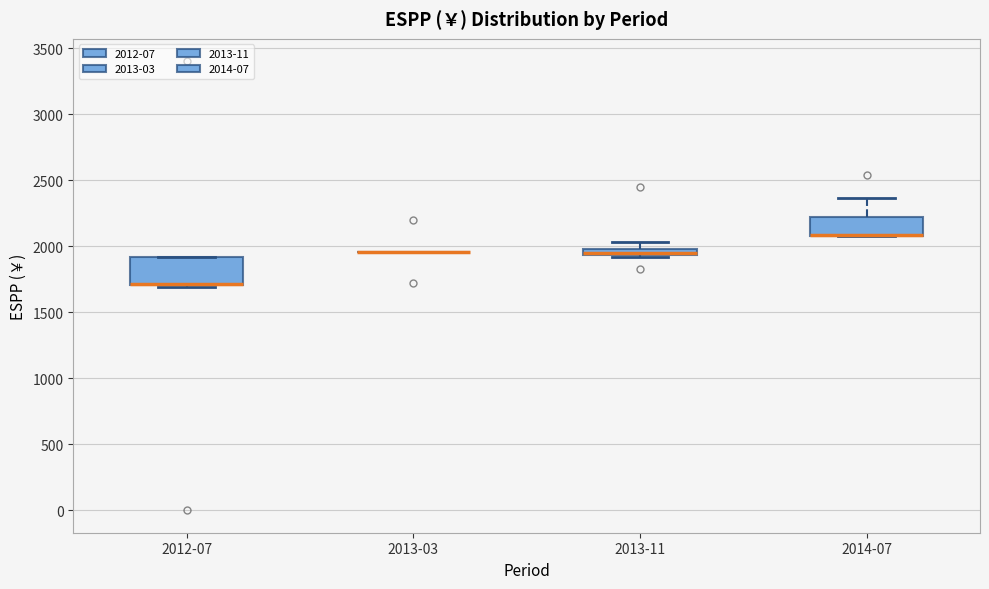

Which box is the tallest, from its lower edge to its upper edge?

2012-07